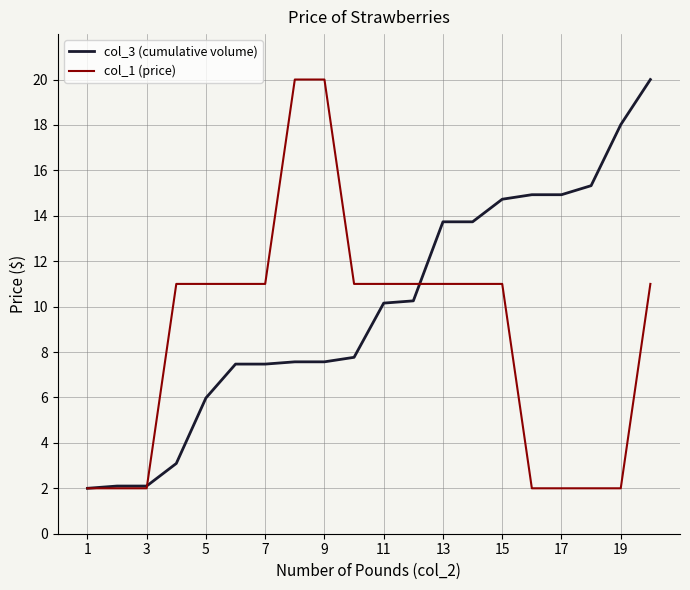

What is the greatest value displayed?

20.0